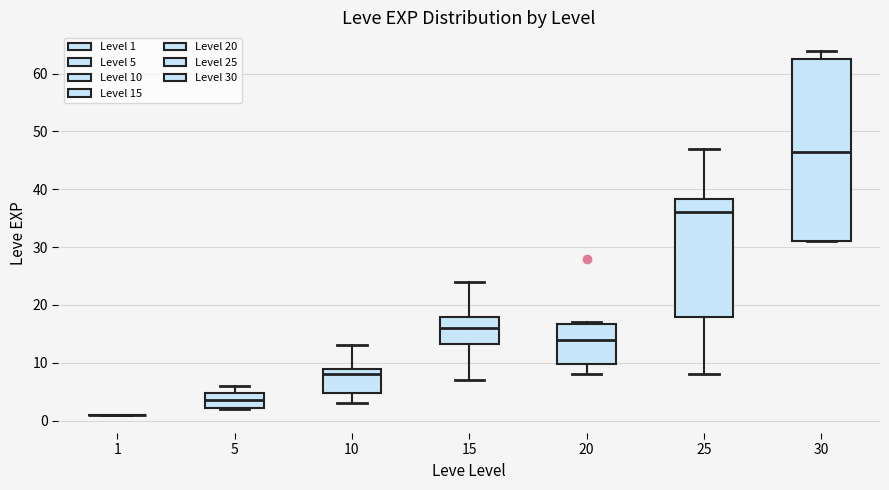

Which box is the tallest, from its lower edge to its upper edge?

30